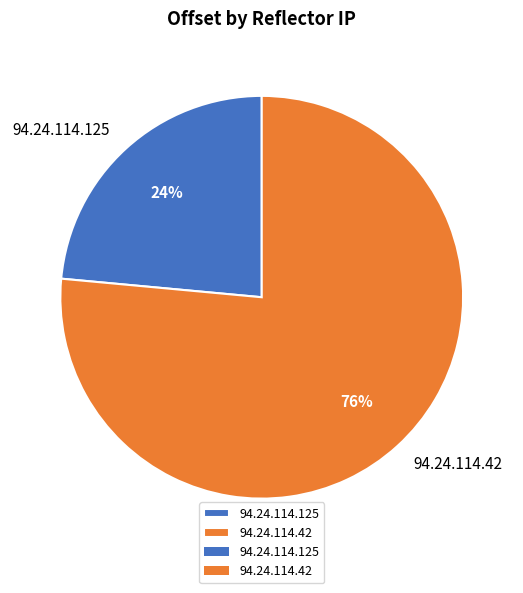

What is the smallest slice in the pie chart?

94.24.114.125